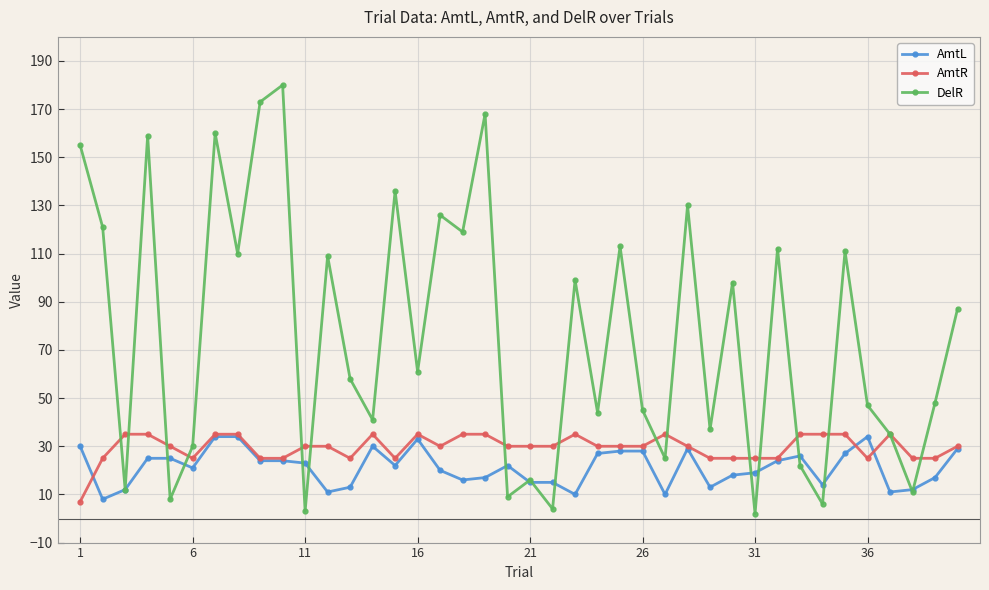

How many data points in DelR are less than 61?

20